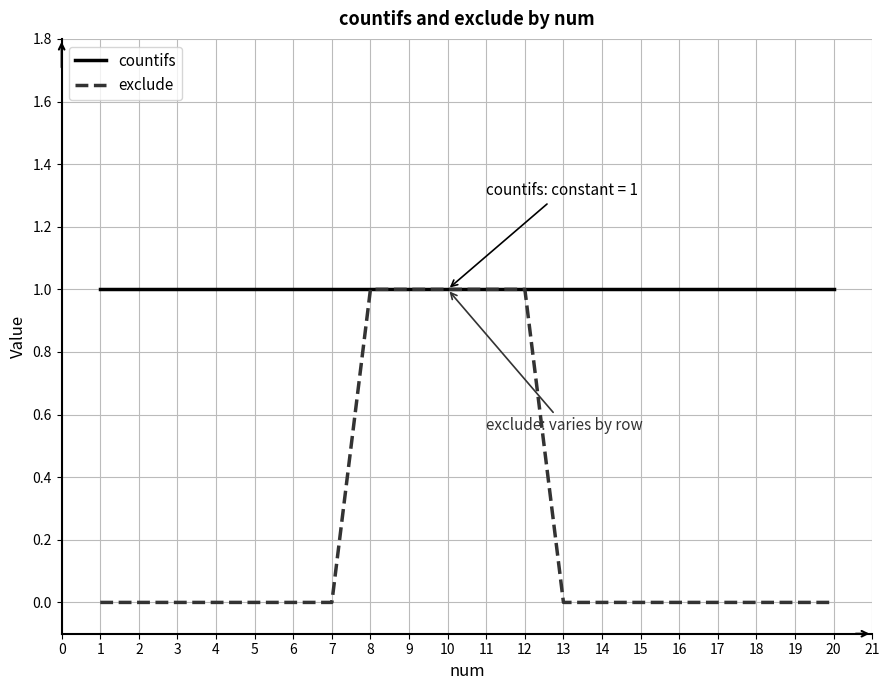

The countifs series shows 1 at 16. True or false?

True